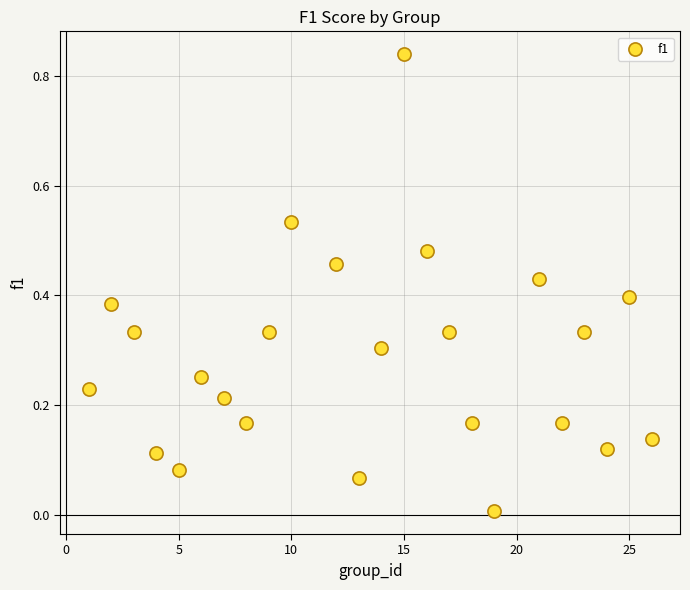

What is the range of X values (max minus min)?

25.0